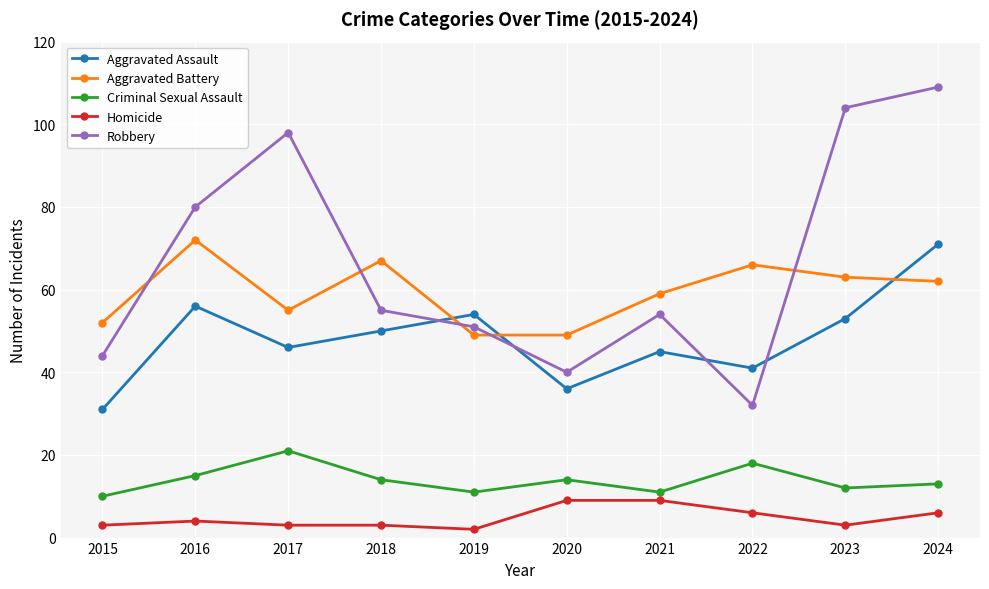

Is it true that Aggravated Battery equals 47 at 2016?

False